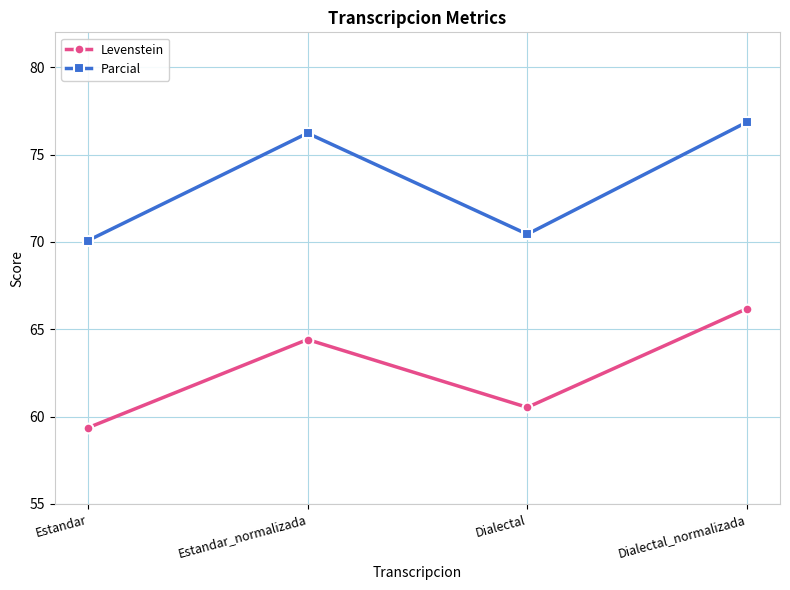

What is the minimum value for Parcial?

70.1